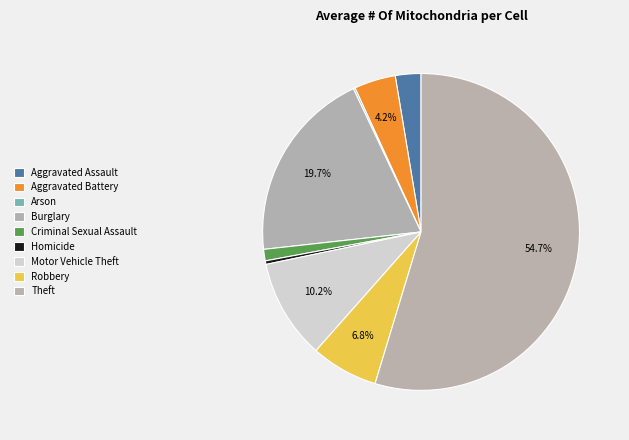

What is the ratio of the value at Aggravated Battery to the value at Motor Vehicle Theft?

0.4